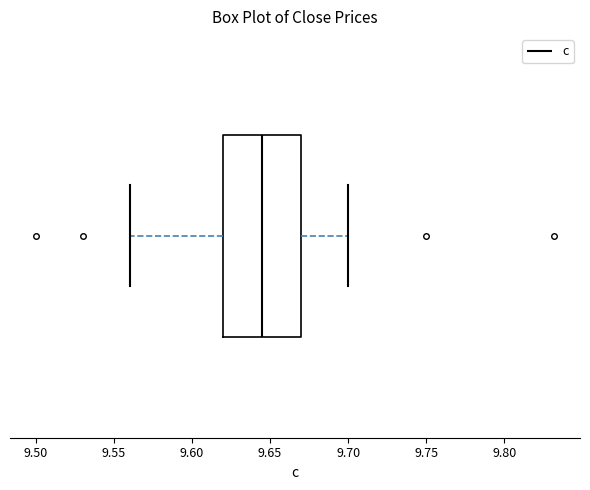

Read this box plot against the x-axis: the position of the median line, the range covered by the box, and the ends of both whiskers. The values are not printed on the chart, so give them approximately, as read against the axis.

median 9.645, box 9.620 to 9.670, whiskers 9.560 to 9.700